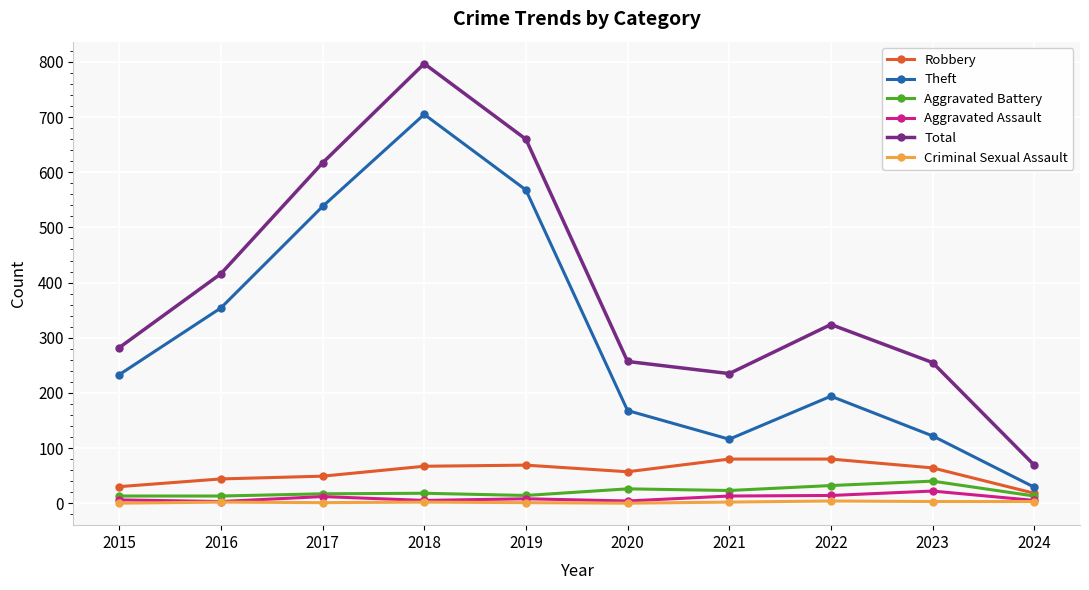

Which series has the largest total across all categories?

Total